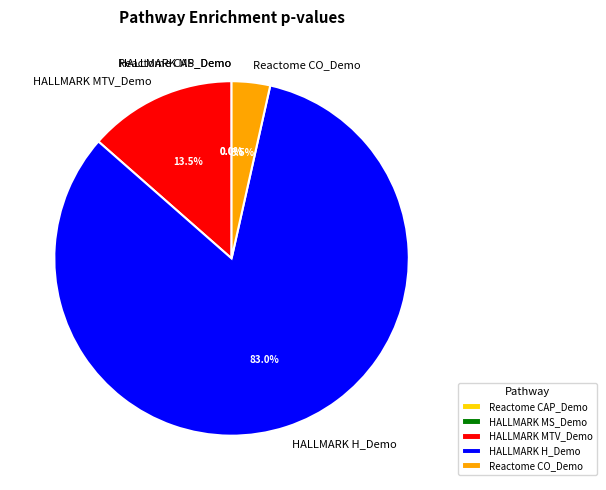

Between HALLMARK H_Demo and Reactome CO_Demo, which is larger?

HALLMARK H_Demo